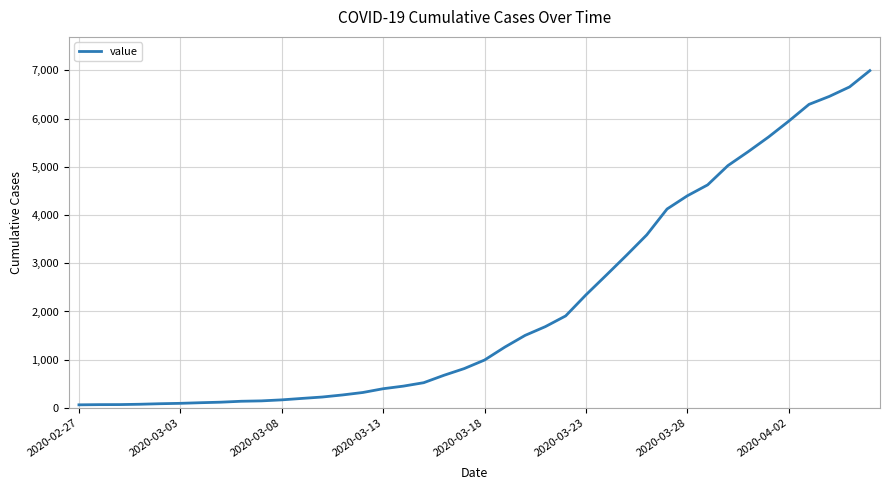

What is the maximum value shown in the chart?

6995